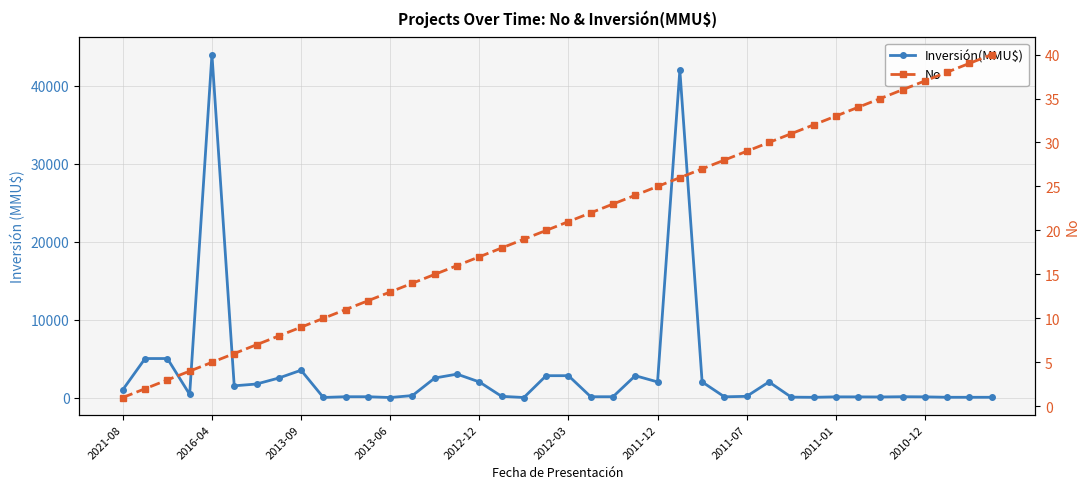

What is the average value of the Inversión(MMU$) series?

3254